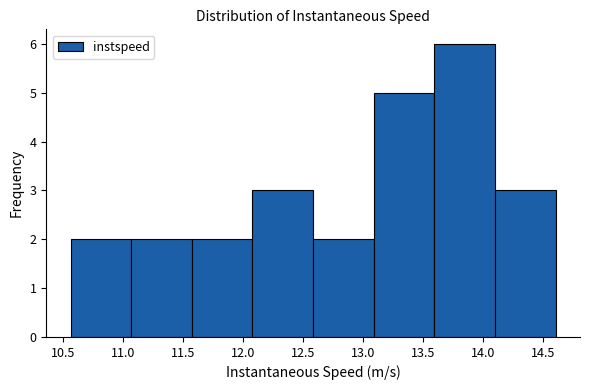

How tall is the bar that spans 12.10 to 12.60 on the x-axis? Neither the bar edges nor the heights are printed on the chart, so give them approximately, as read against the axes.

3